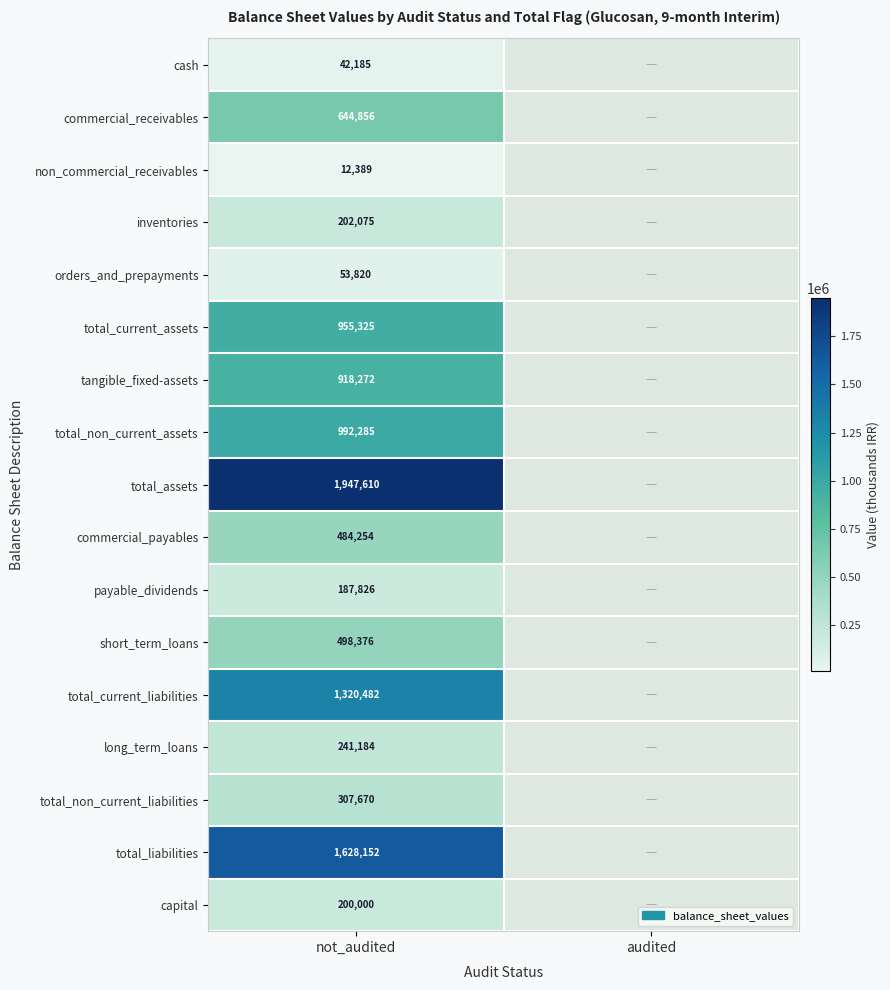

The value of long_term_loans at not_audited is 54803. True or false?

False